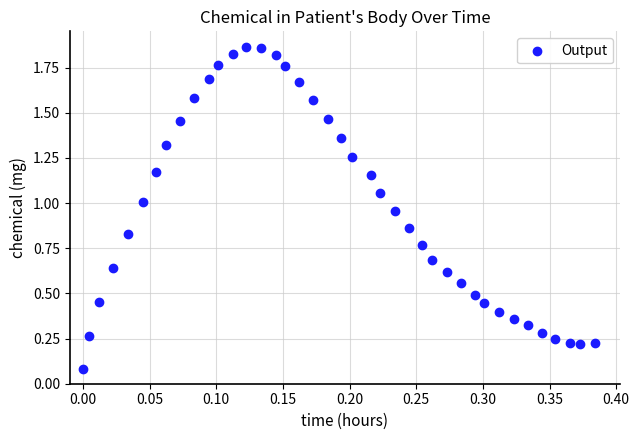

How many data points are displayed?

40